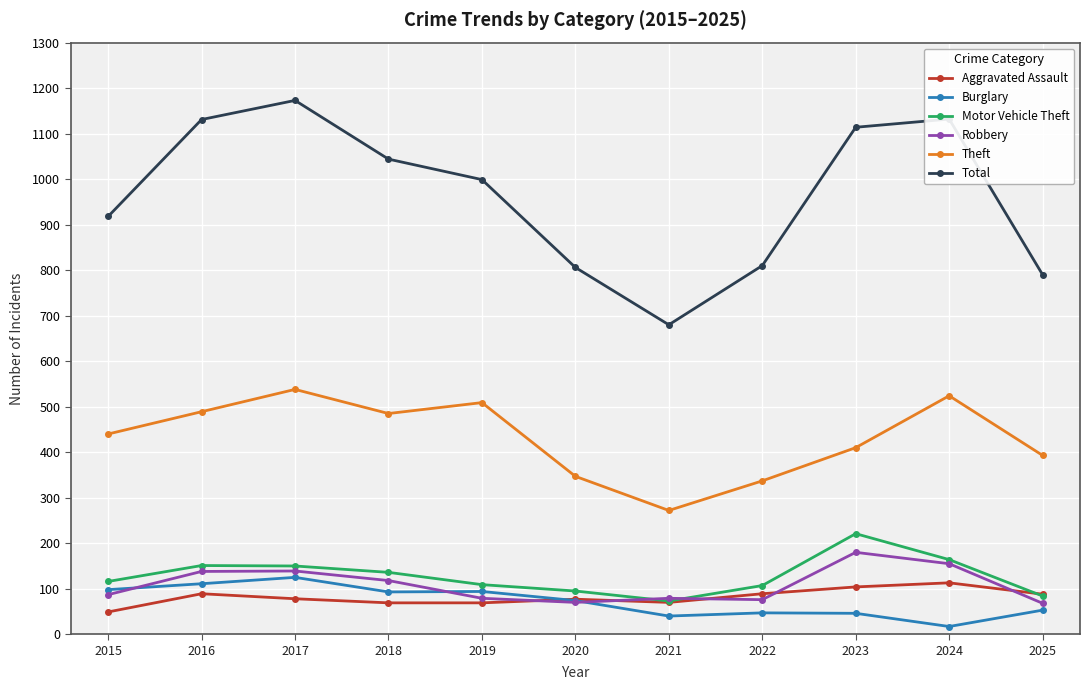

What is the difference between the highest and lowest values at 2017?

1095